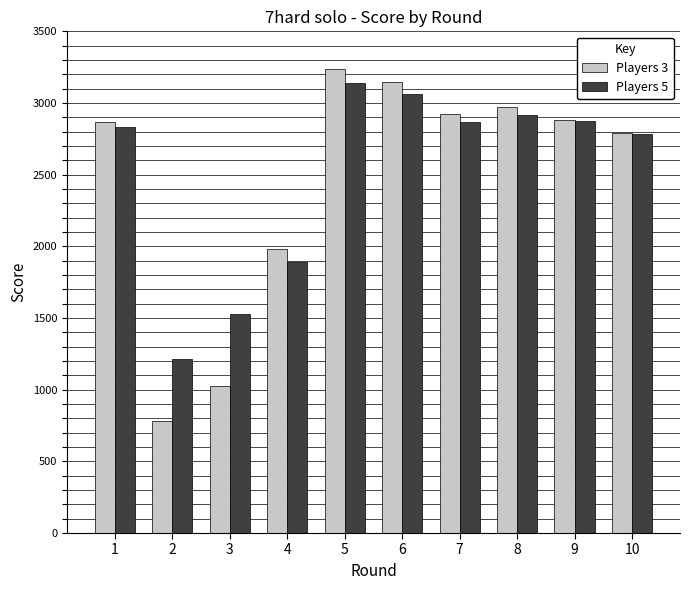

What is the difference between the second highest and second lowest values in the Players 3 series?

2124